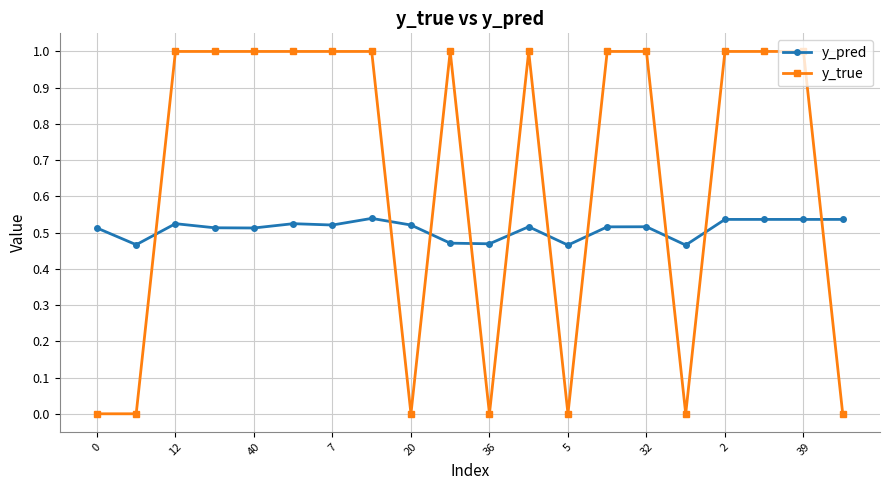

What is the difference between the maximum and minimum values in the y_true series?

1.0